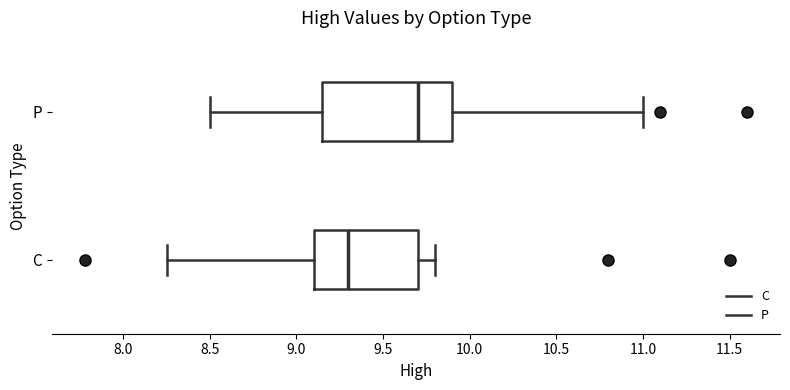

Which box has the furthest to the left median line?

C